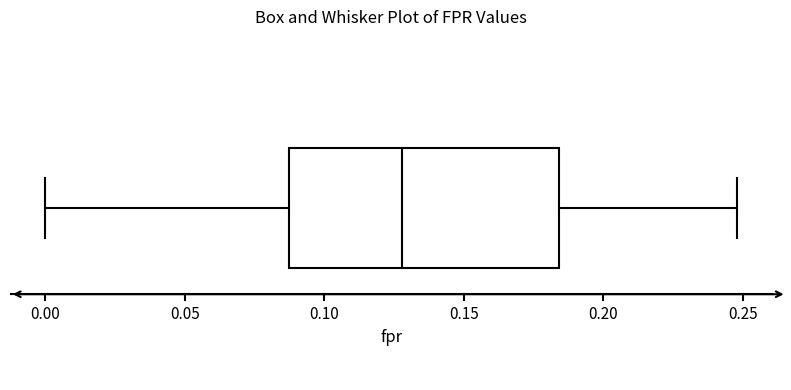

Where is the right edge of the box on the x-axis? The values are not printed on the chart, so give them approximately, as read against the axis.

0.185